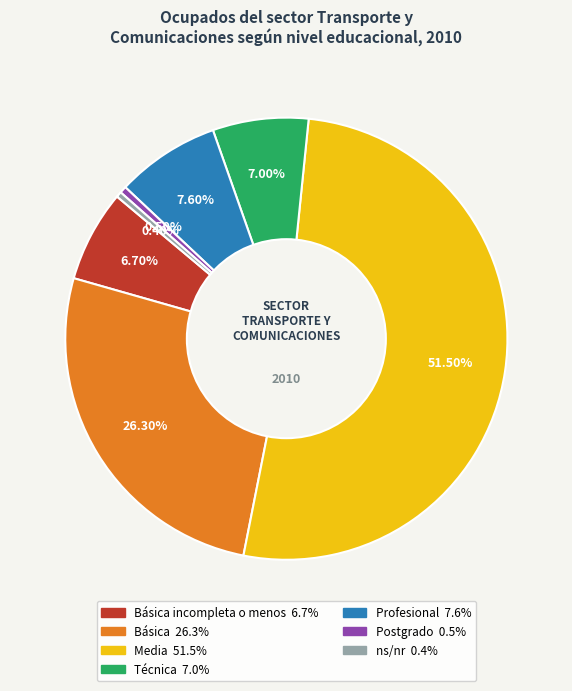

Does any single category account for the majority?

Yes